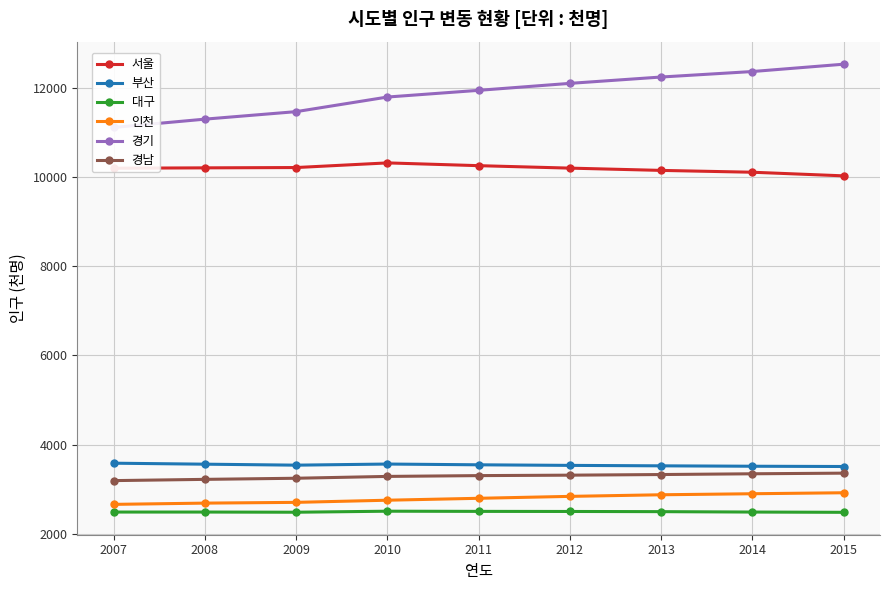

What is the value of the 대구 point at the 3rd from the left?

2489